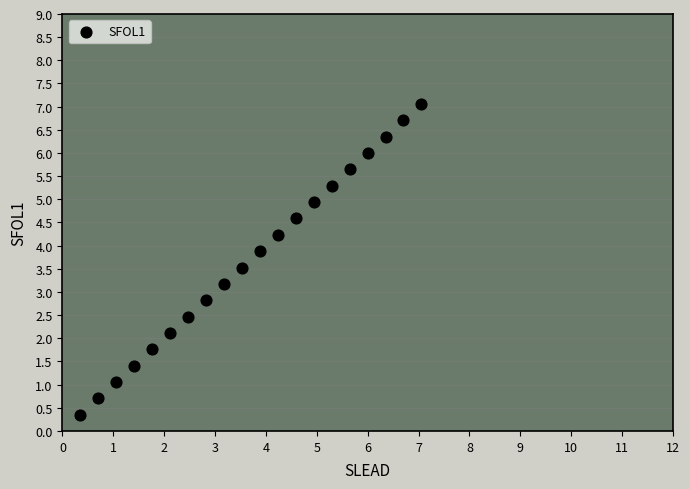

What is the range of Y values (max minus min)?

6.7